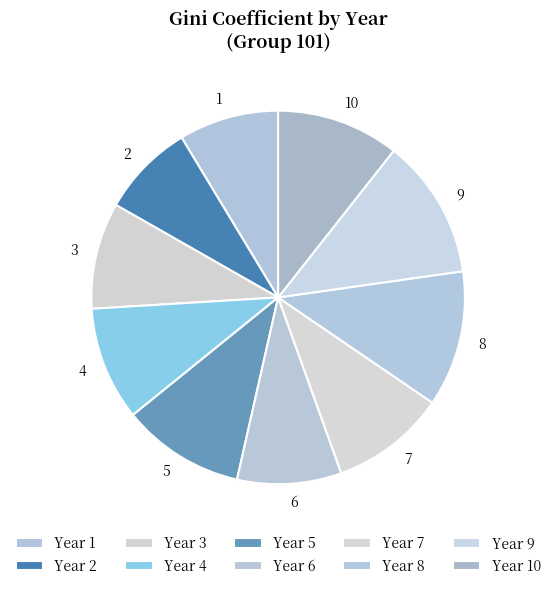

Count the number of slices in the pie.

10